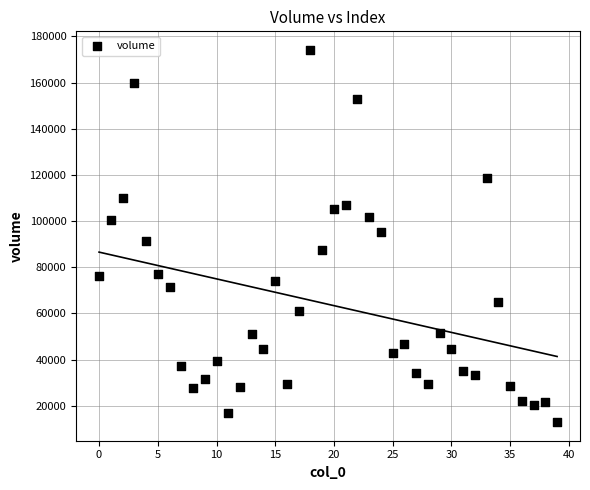

How many points are shown in the scatter plot?

40